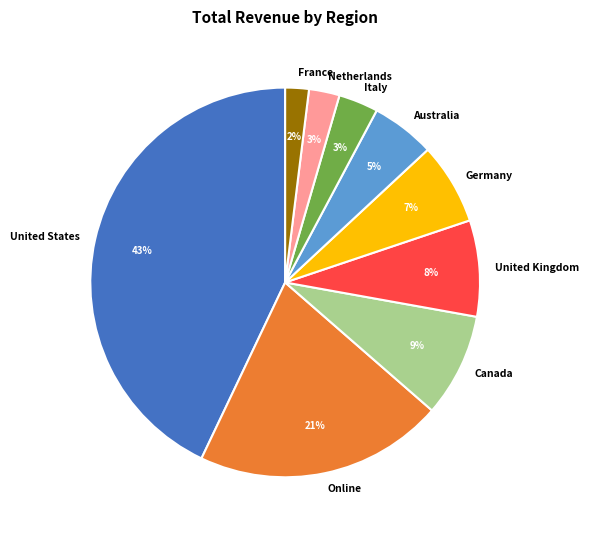

To the nearest percent, what is the difference between the largest and smallest slice percentages?

41%